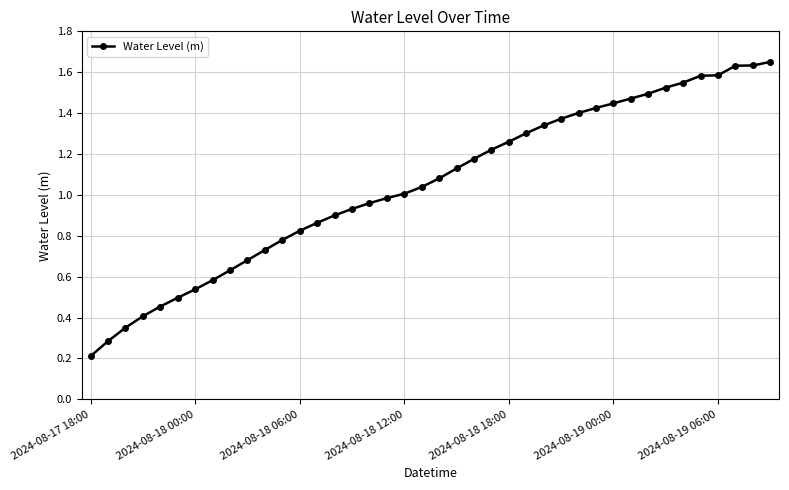

What is the sum of all values?

41.9